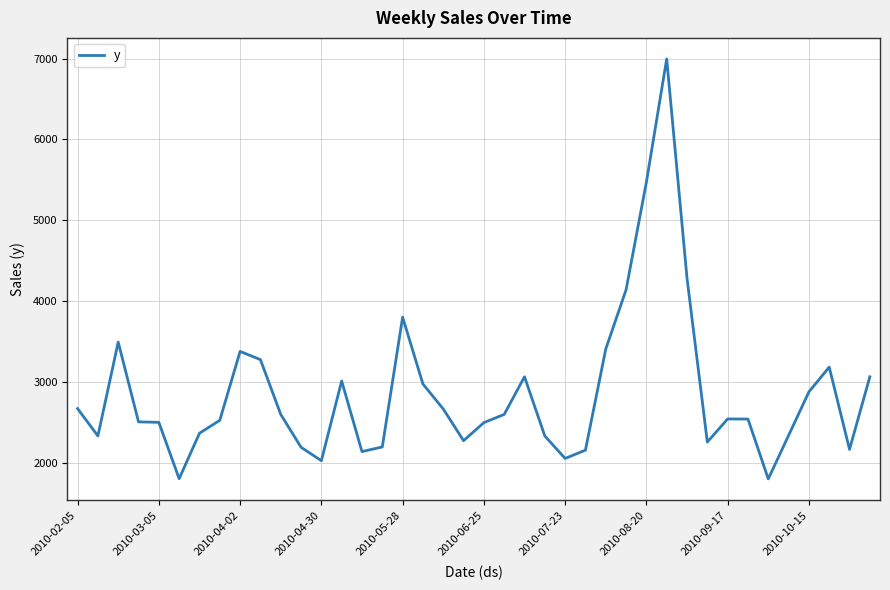

How many series are shown in this chart?

1